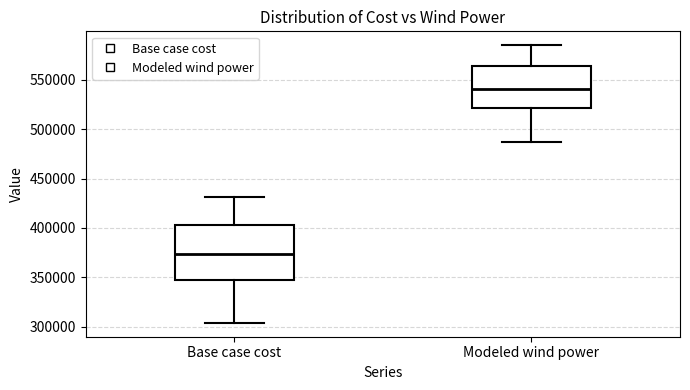

Reading left to right, transcribe this box plot: for each box, give where its median line is, the range the box spans, and where its two whiskers end, as read against the y-axis. The values are not printed on the chart, so give them approximately, as read against the axis.

Base case cost: median 375000, box 350000 to 405000, whiskers 305000 to 430000
Modeled wind power: median 540000, box 520000 to 565000, whiskers 485000 to 585000